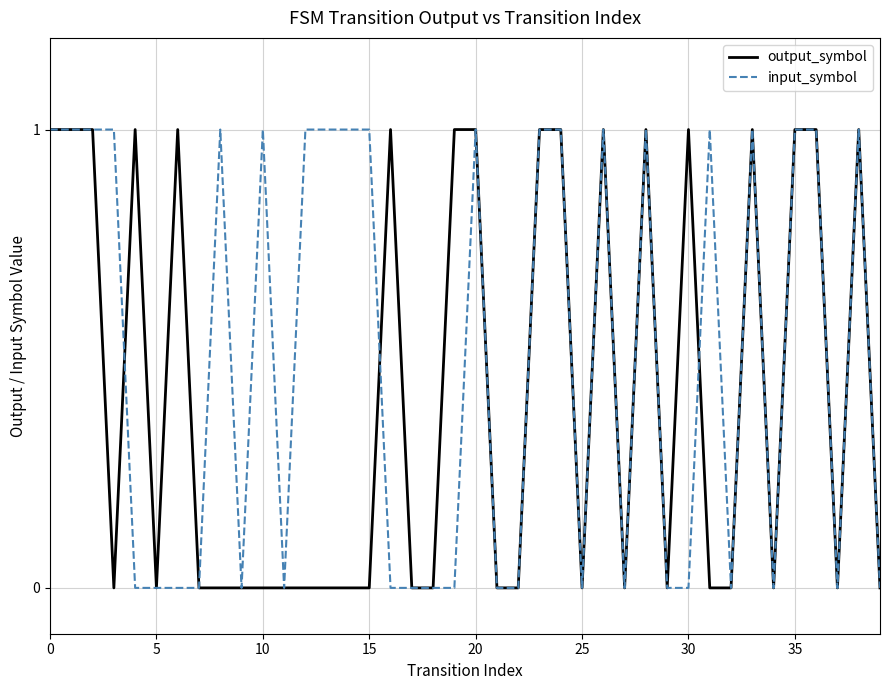

Reading right to left, list all the values displayed in this chart.

output_symbol: 0	1	0	1	1	0	1	0	0	1	0	1	0	1	0	1	1	0	0	1	1	0	0	1	0	0	0	0	0	0	0	0	0	1	0	1	0	1	1	1
input_symbol: 0	1	0	1	1	0	1	0	1	0	0	1	0	1	0	1	1	0	0	1	0	0	0	0	1	1	1	1	0	1	0	1	0	0	0	0	1	1	1	1